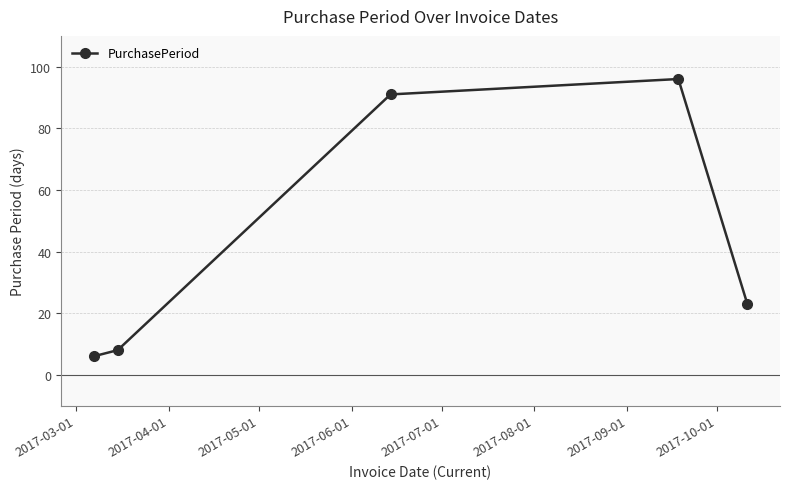

What is the sum of all values?

224